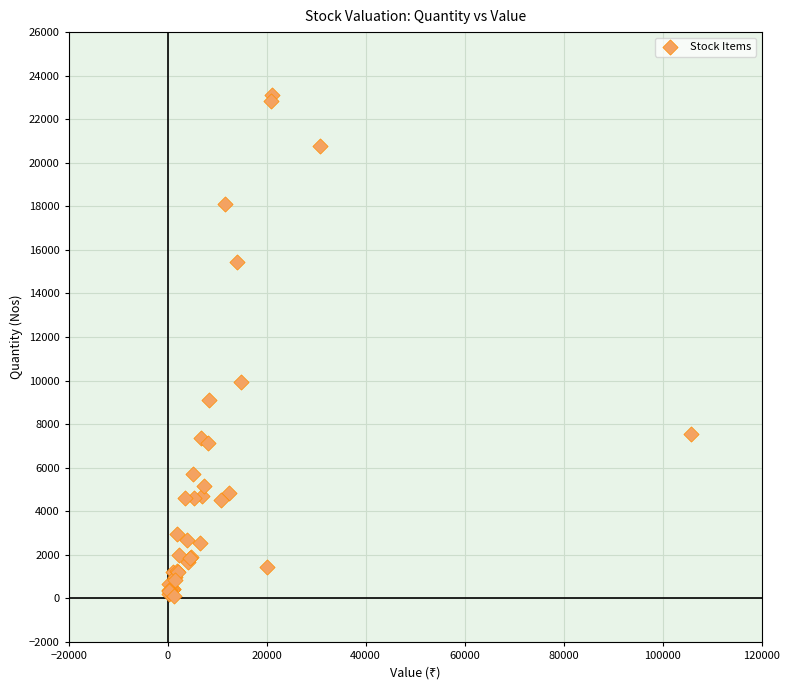

What Y value in the scatter plot is closest to 11604?

9918